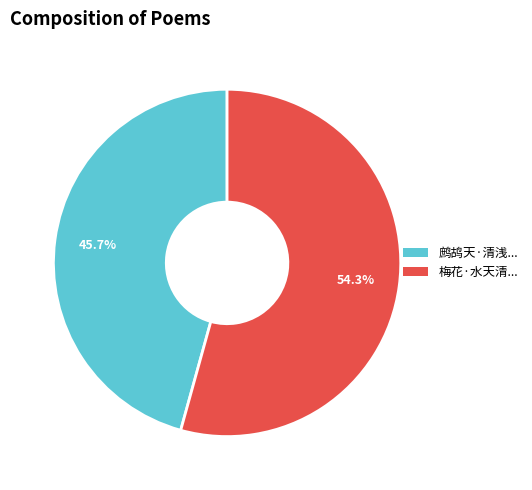

Is there a majority slice in this chart?

Yes